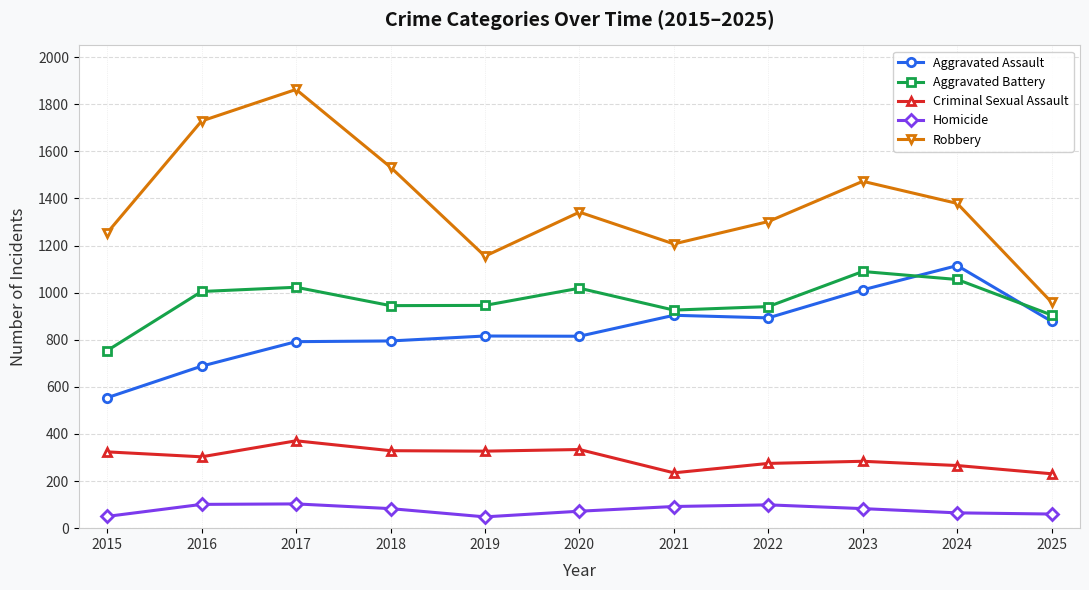

The Aggravated Assault series shows 1428 at 2021. True or false?

False